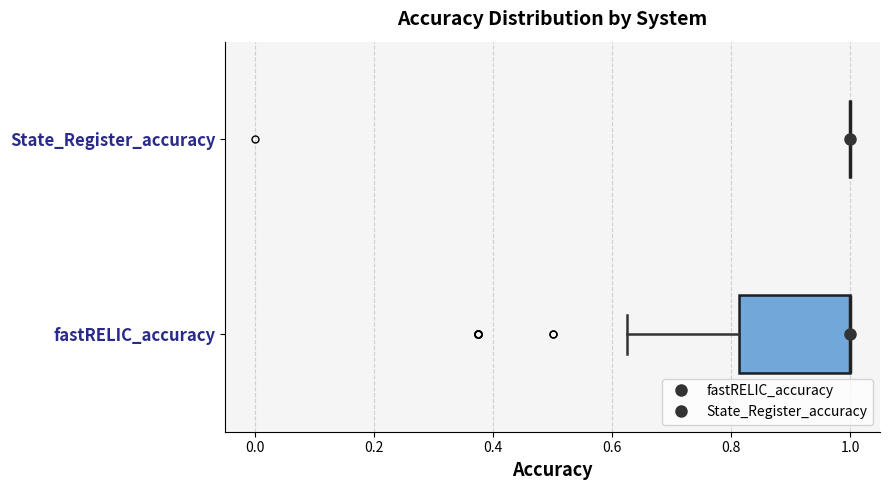

Which box is the widest, from its left edge to its right edge?

fastRELIC_accuracy